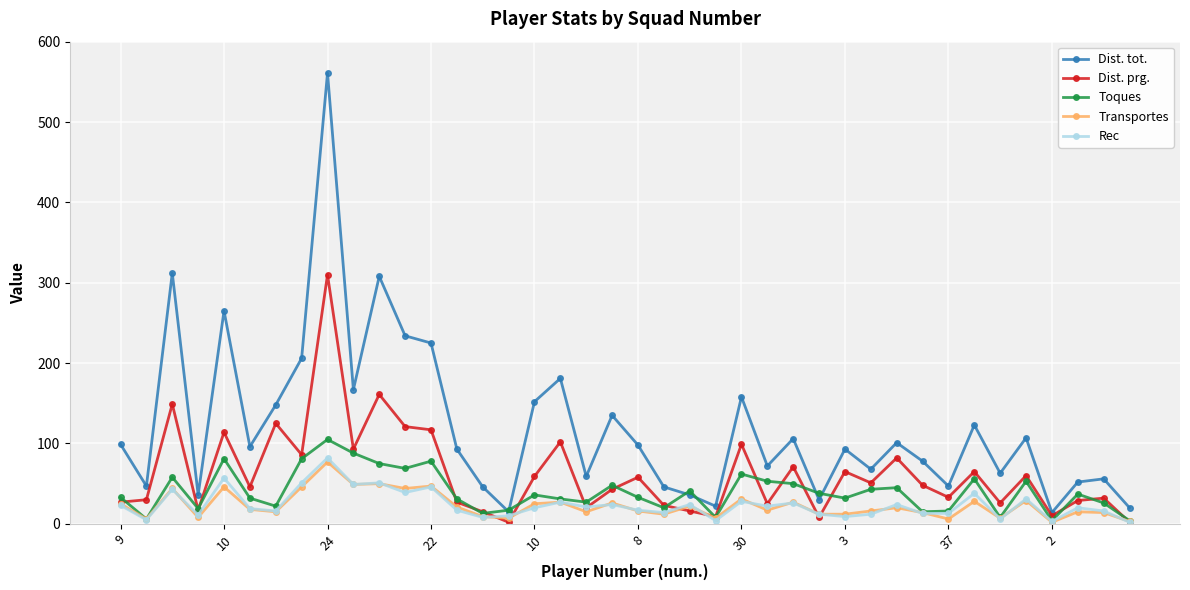

What is the maximum value for Dist. tot.?

561